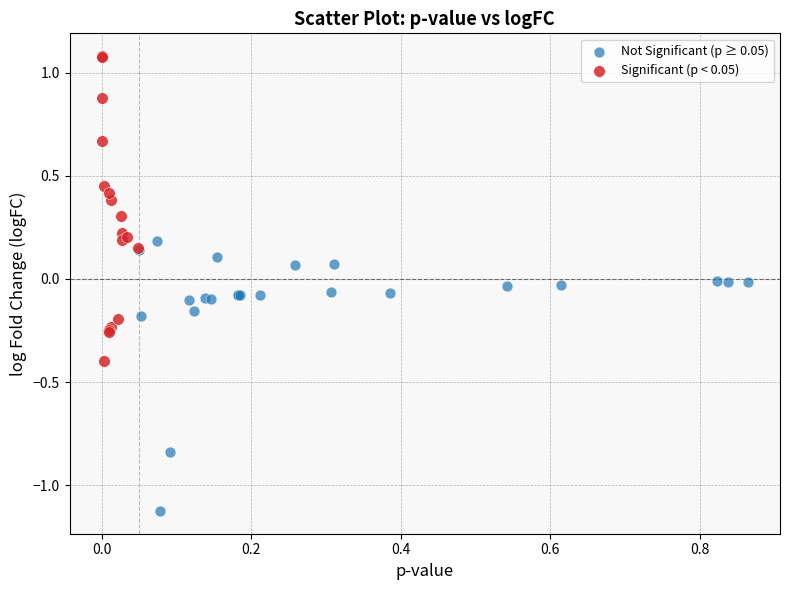

What are all the series names shown in the legend?

Not Significant (p ≥ 0.05), Significant (p < 0.05)